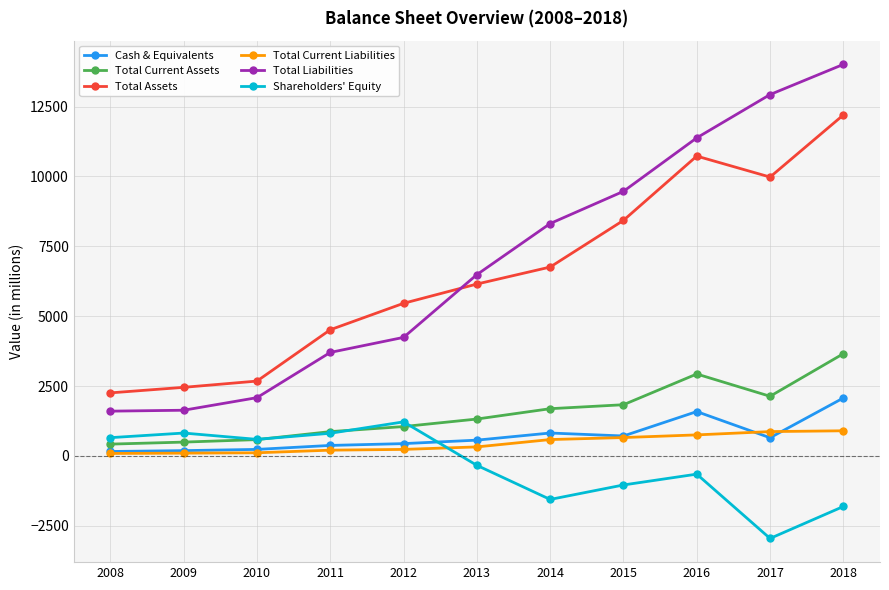

What is the maximum value shown in the chart?

14006